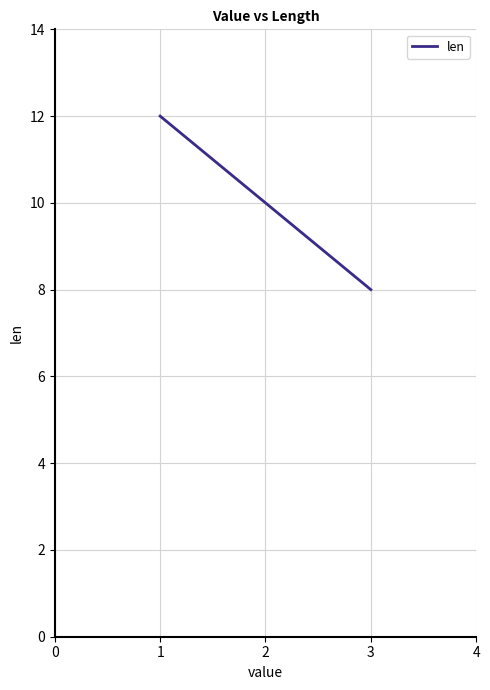

What is the ratio of the value at 3 to the value at 1?

0.7